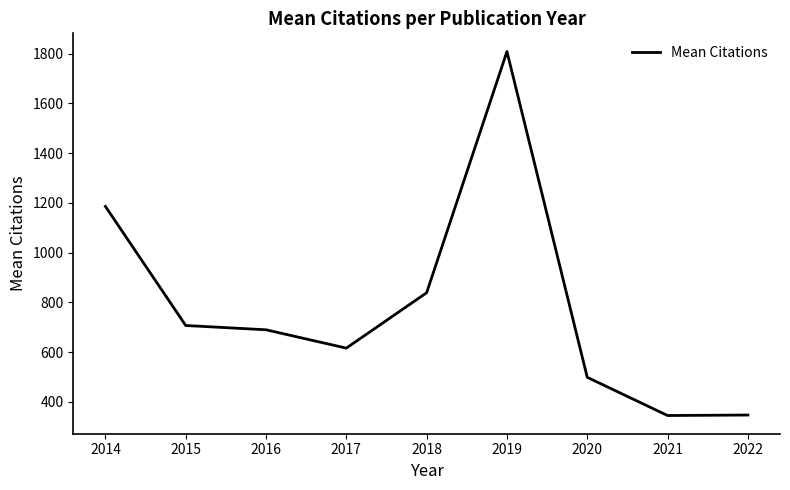

Which label corresponds to the largest value in the chart?

2019